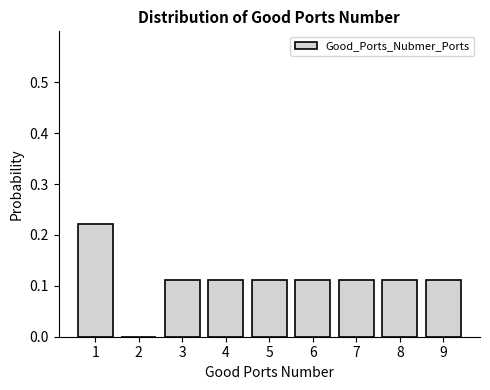

How tall is the bar that spans 8.5 to 9.5 on the x-axis? The values are not printed on the chart, so give them approximately, as read against the axis.

0.11